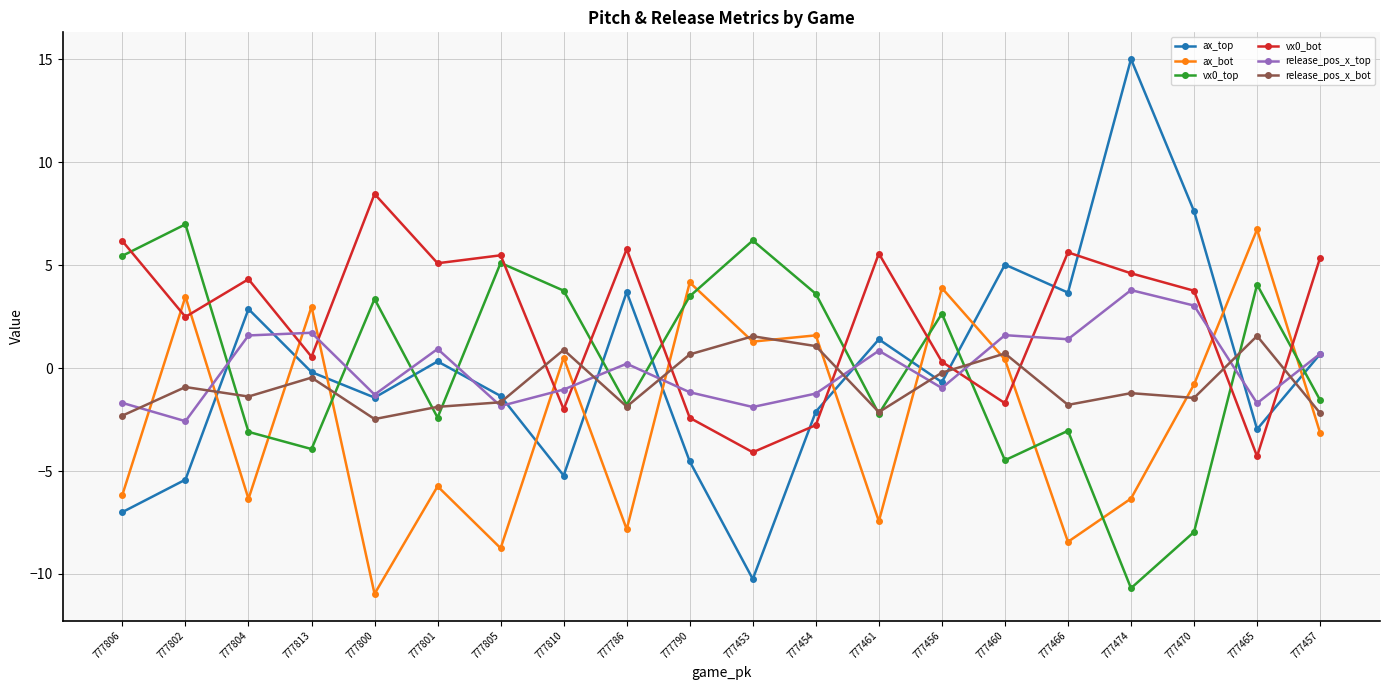

What is the approximate value of ax_bot at 777790?

4.2